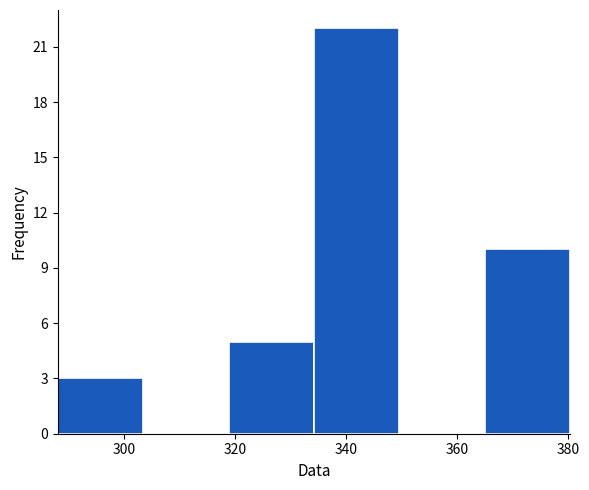

Reading left to right, list every bar in this chart as the range it spans on the x-axis followed by its height. Neither the bar edges nor the heights are printed on the chart, so give them approximately, as read against the axes.

288 to 304: 3
304 to 318: 0
318 to 334: 5
334 to 350: 22
350 to 364: 0
364 to 380: 10